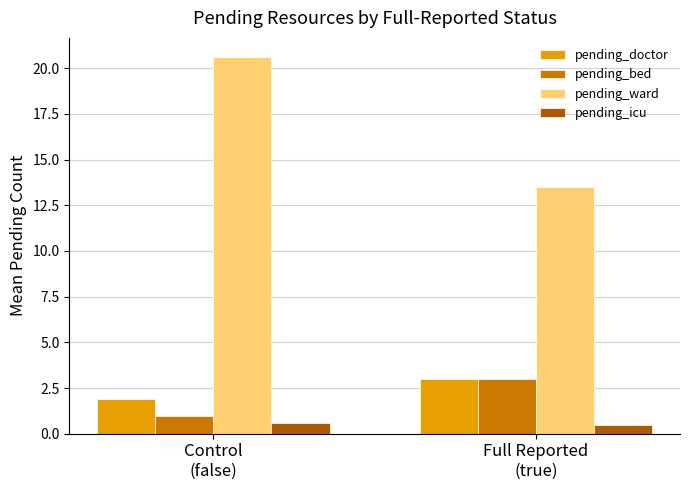

What is the total value across all series at Control
(false)?

24.1